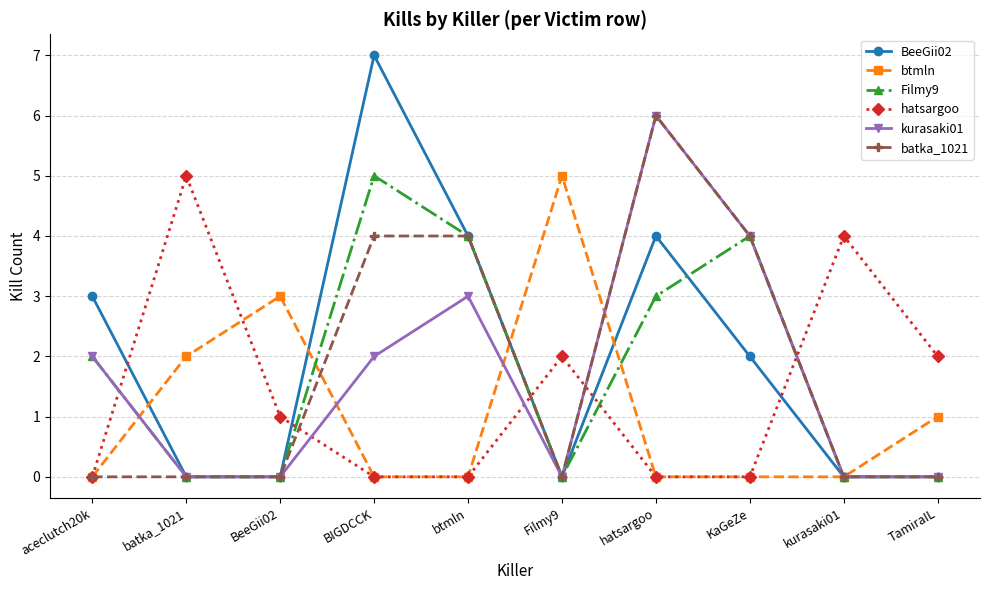

What is the label of the 6th point from the right?

btmln